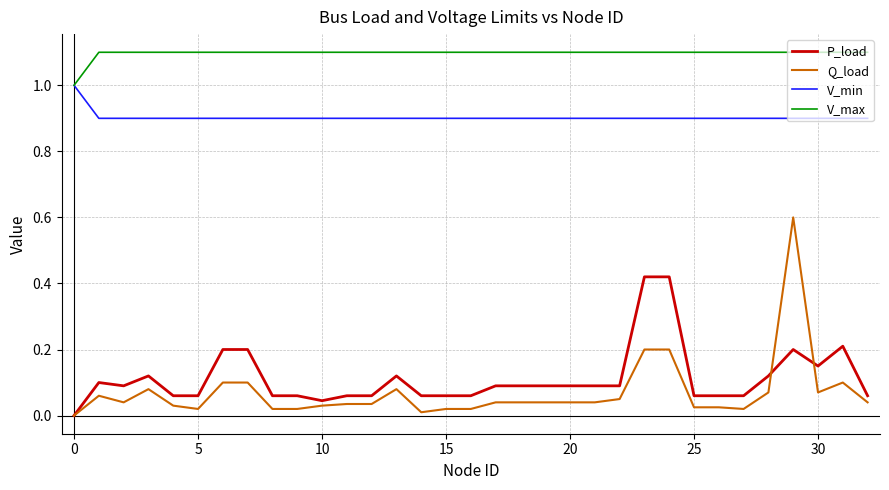

Which series has the largest total across all categories?

V_max